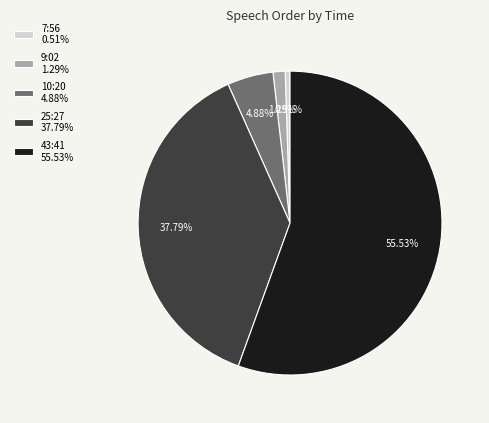

Is the sum of 25:27 37.79% and 10:20 4.88% greater than half?

No